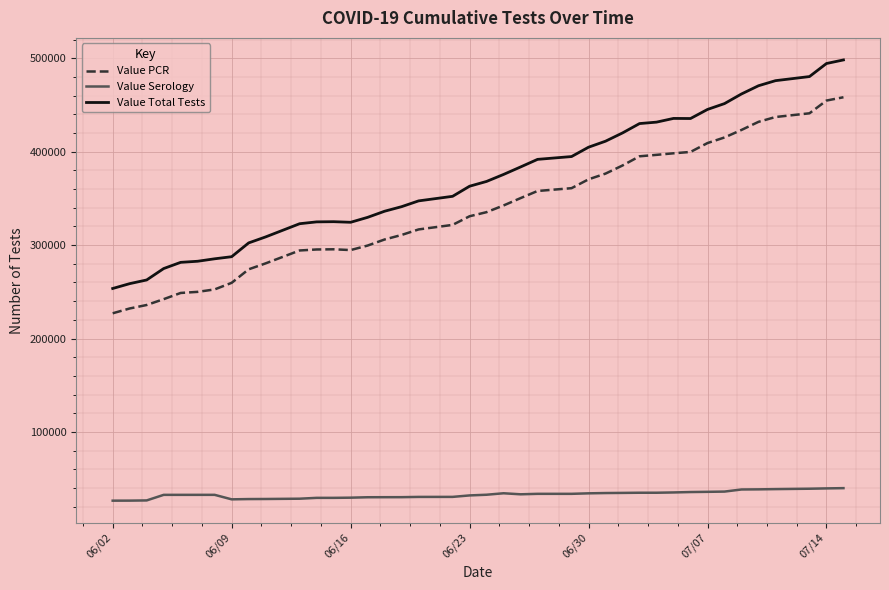

Which series has the widest spread of values?

Value Total Tests